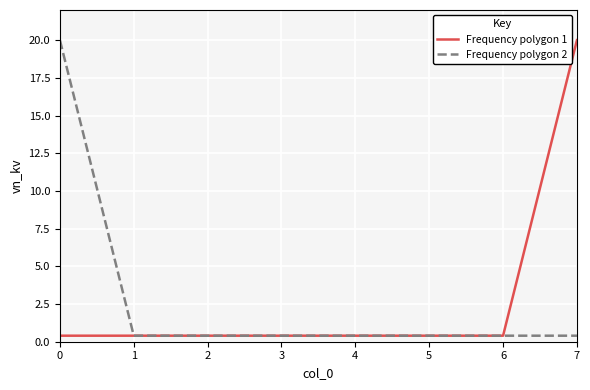

What is the minimum value shown in the chart?

0.4